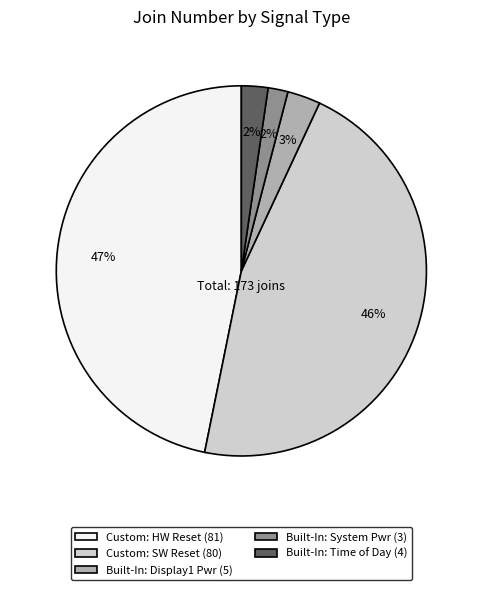

Is it true that Custom: HW Reset (81) is 62% of the pie?

False